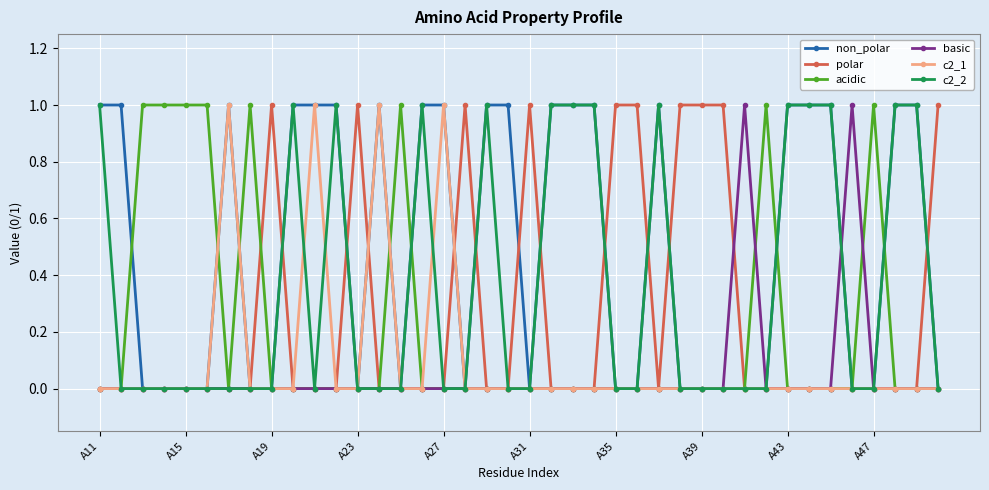

True or false: c2_1 has more than 2 interior local peaks.

True